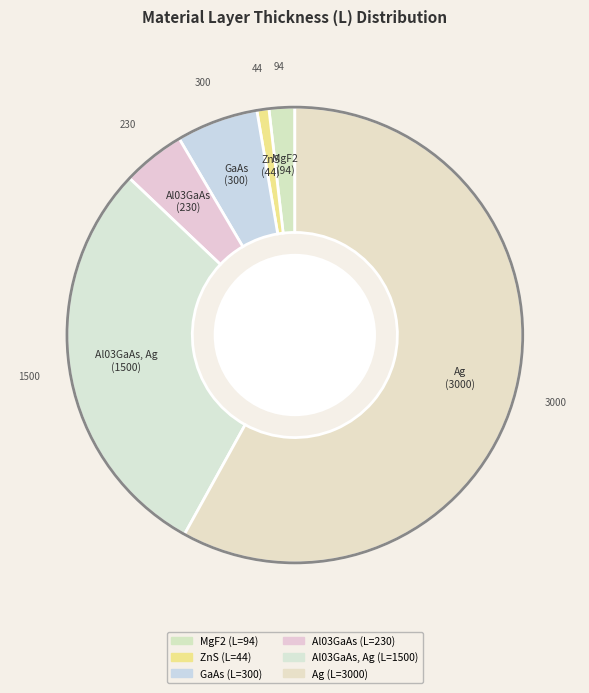

Count the number of slices in the pie.

6